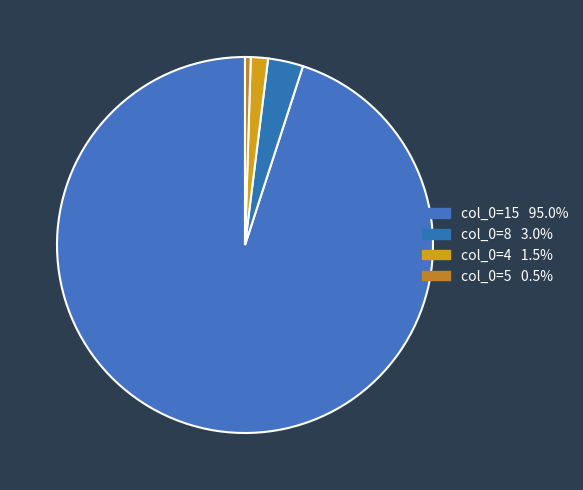

How many segments does this pie chart have?

4